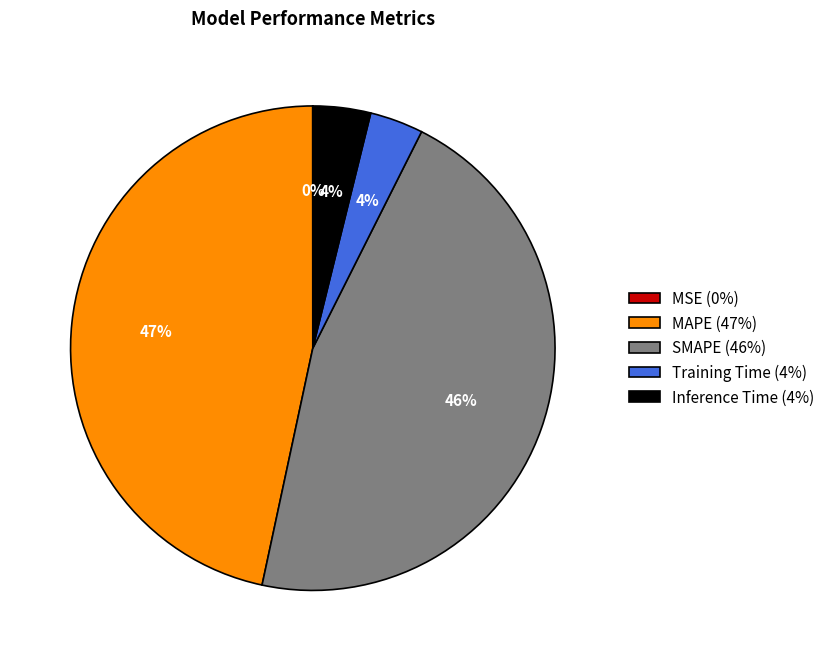

Is there any slice that represents more than half of the pie?

No